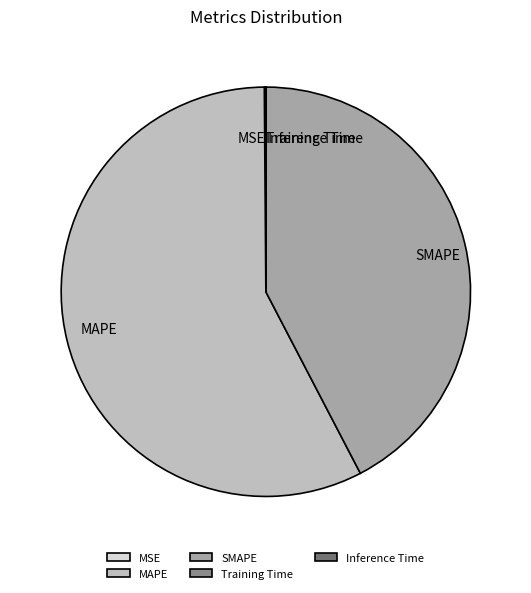

Approximately how many times larger is the value at MAPE compared to SMAPE?

1.4